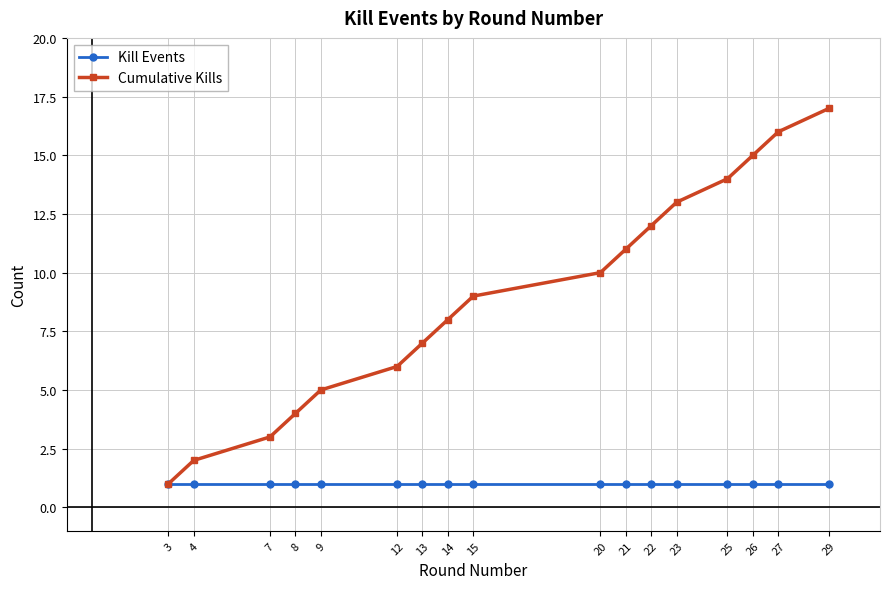

Which series has the largest range (max minus min)?

Cumulative Kills